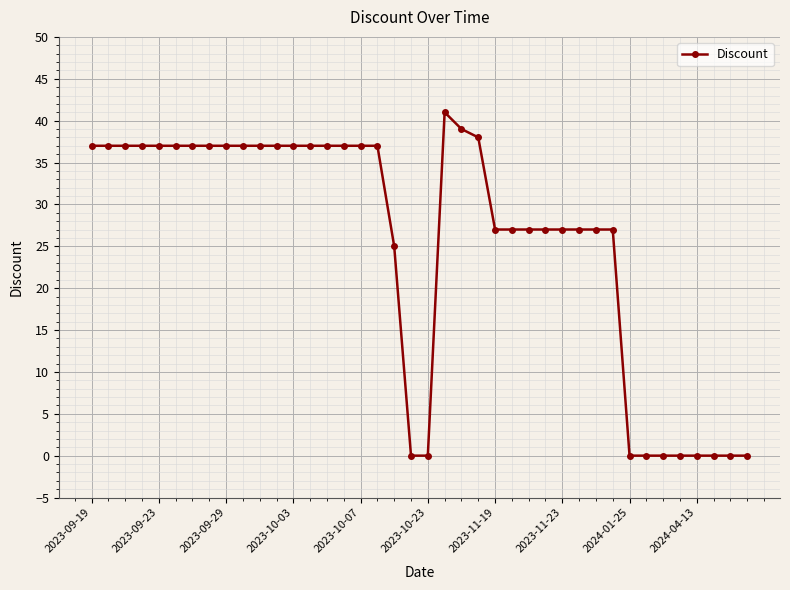

Count the number of data series in this chart.

1